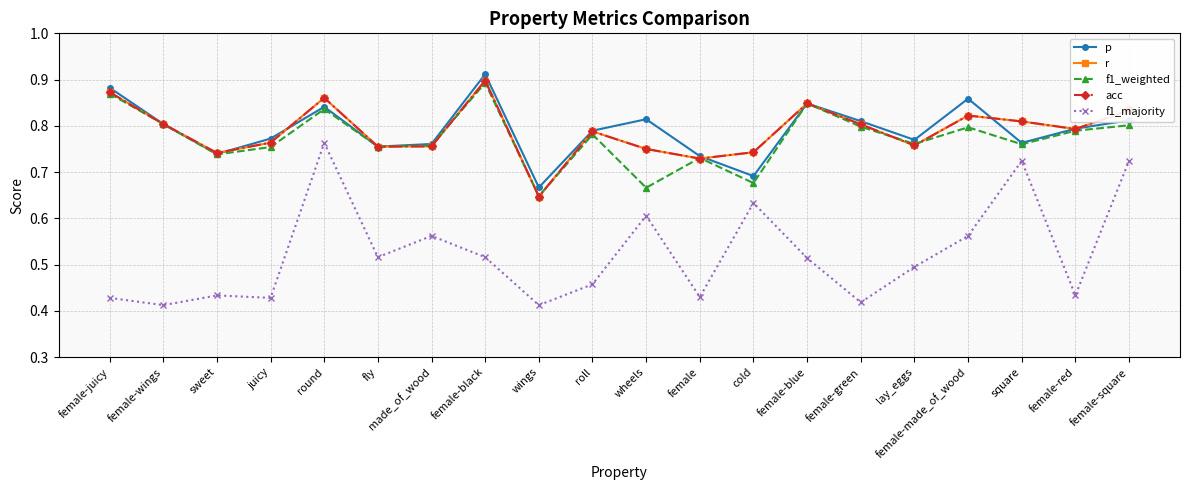

True or false: f1_majority and p cross at least once.

False